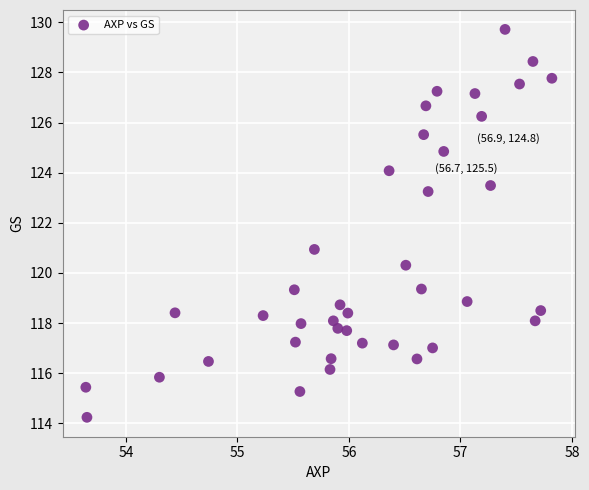

What is the range of X values (max minus min)?

4.2